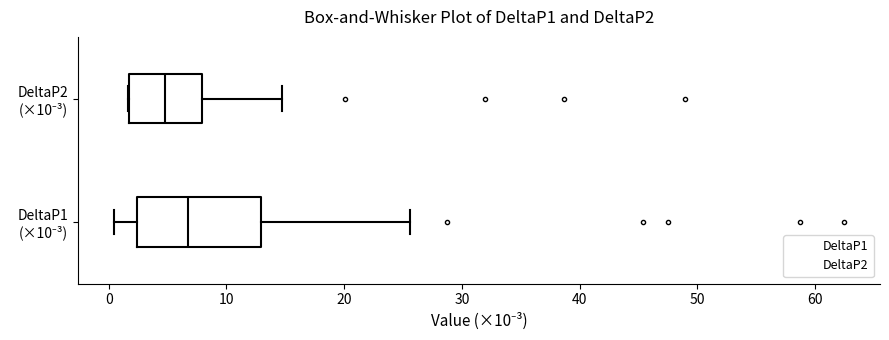

Reading bottom to top, transcribe this box plot: for each box, give where its median line is, the range the box spans, and where its two whiskers end, as read against the x-axis. The values are not printed on the chart, so give them approximately, as read against the axis.

DeltaP1 (×10⁻³): median 7, box 2 to 13, whiskers 0 to 26
DeltaP2 (×10⁻³): median 5, box 2 to 8, whiskers 2 to 15